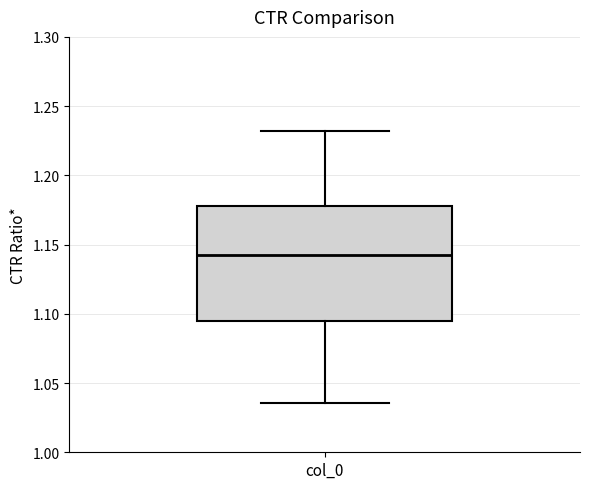

Read this box plot against the y-axis: the position of the median line, the range covered by the box, and the ends of both whiskers. The values are not printed on the chart, so give them approximately, as read against the axis.

median 1.145, box 1.095 to 1.180, whiskers 1.035 to 1.230